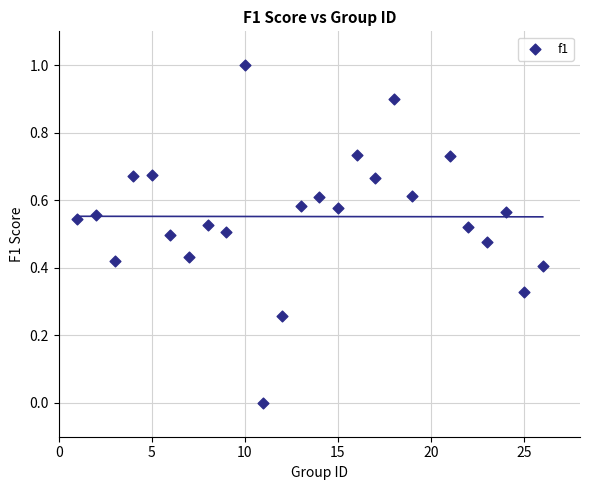

What is the range of Y values (max minus min)?

1.0